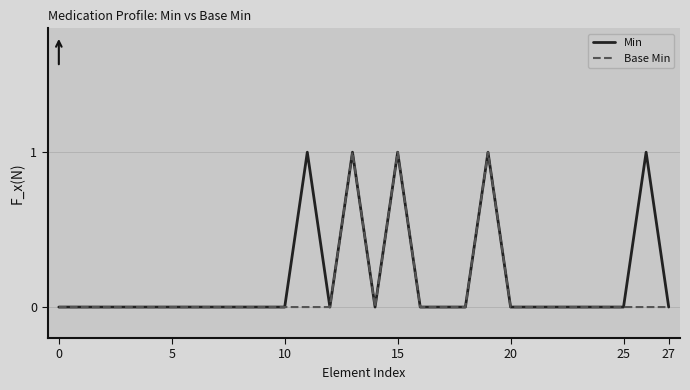

True or false: Base Min and Min intersect in this chart.

False